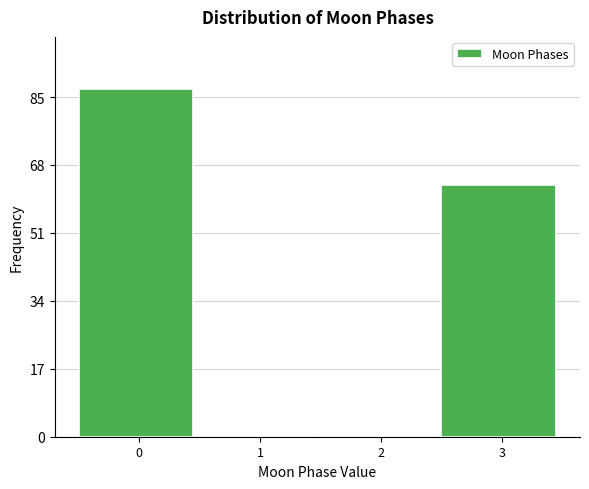

Reading left to right, what are all the values shown in this chart?

0=87	1=0	2=0	3=63